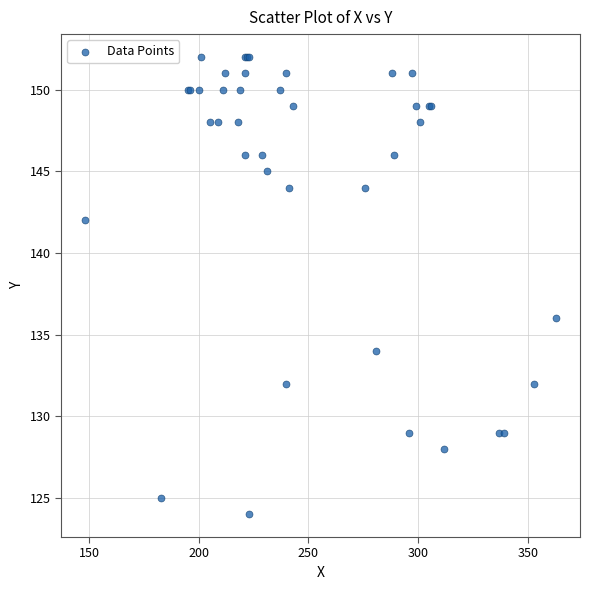

What Y value in the scatter plot is closest to 138?

136